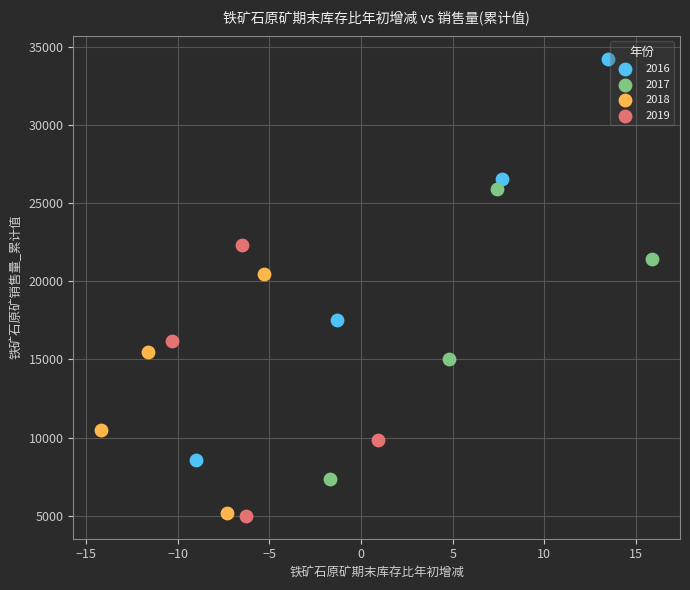

Which series contains the highest Y value?

2016